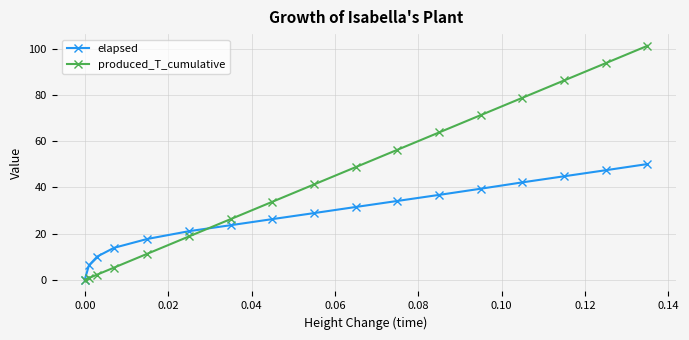

What is the difference between the maximum and minimum values in the elapsed series?

50.1